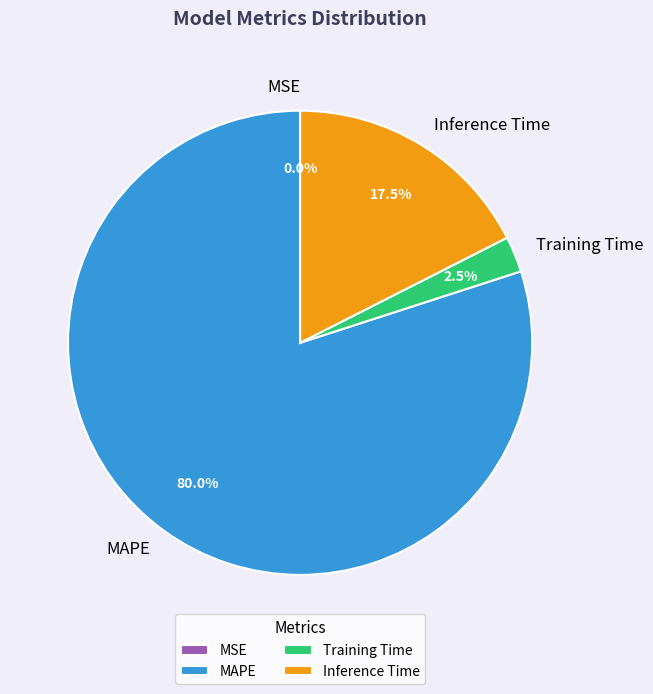

What percentage do MAPE and Training Time together represent?

82.5%